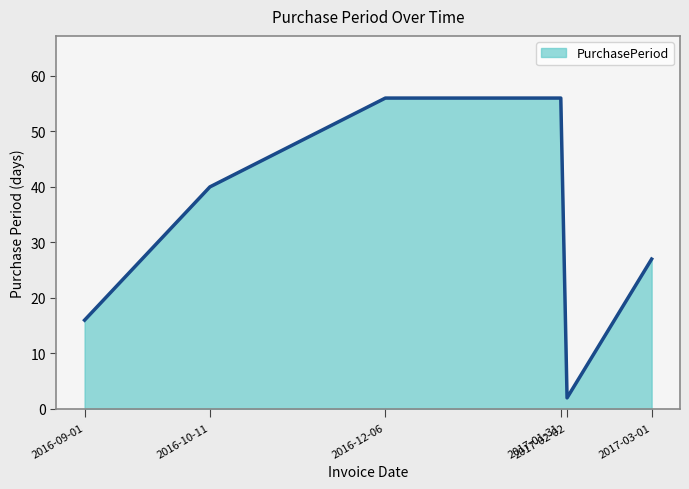

How many lines are shown in the chart?

1